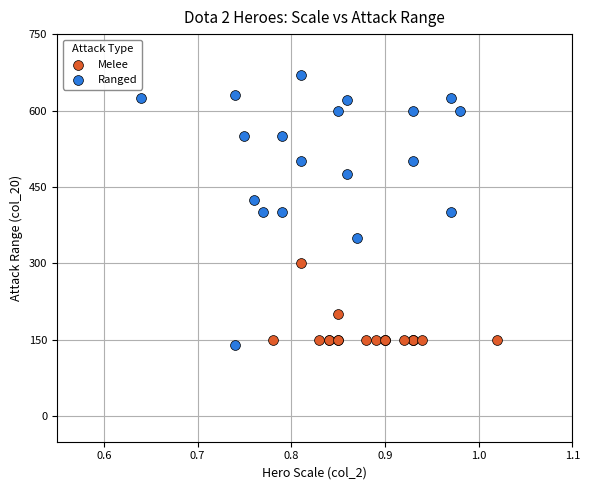

Which series contains the lowest Y value?

Ranged